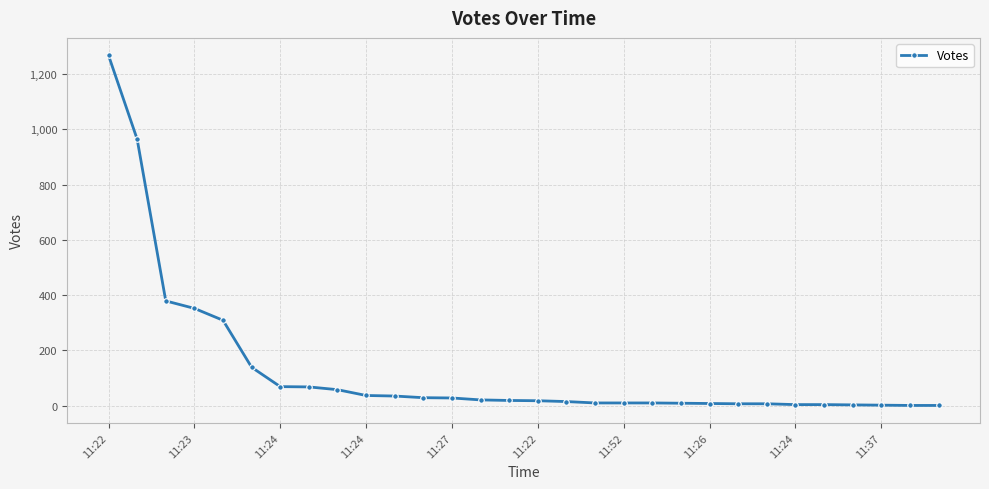

What is the greatest value displayed?

1267